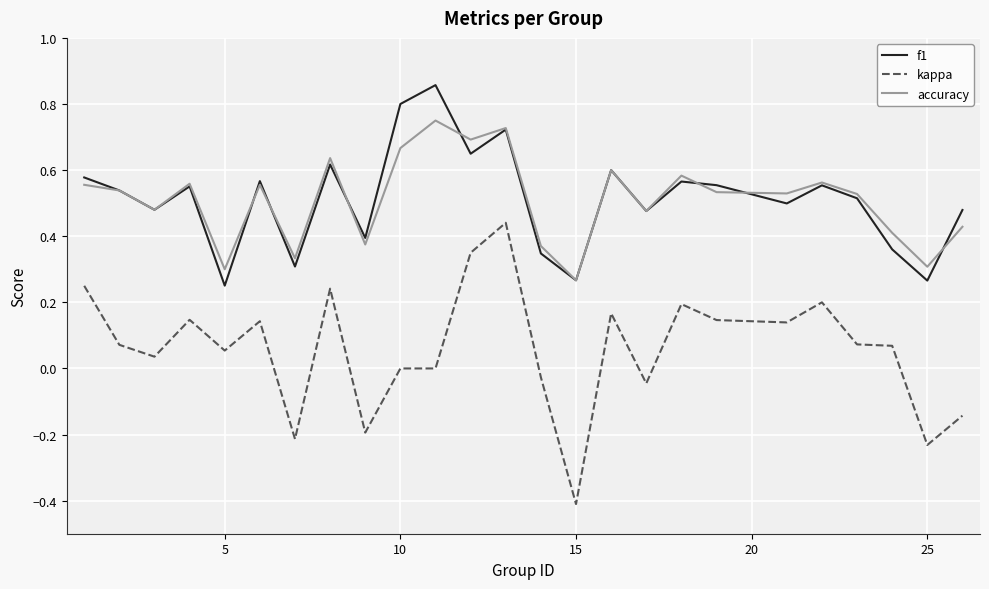

Which series has the widest spread of values?

kappa